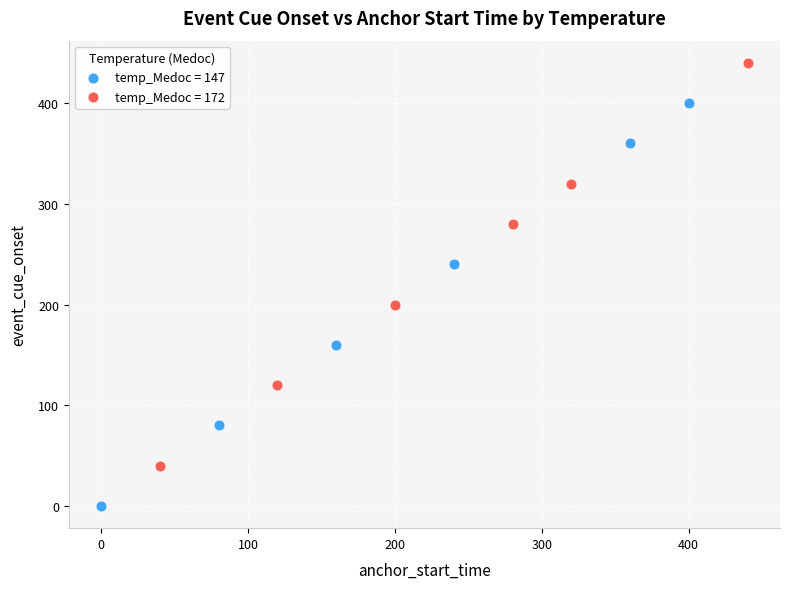

Which series contains the lowest Y value?

temp_Medoc = 147